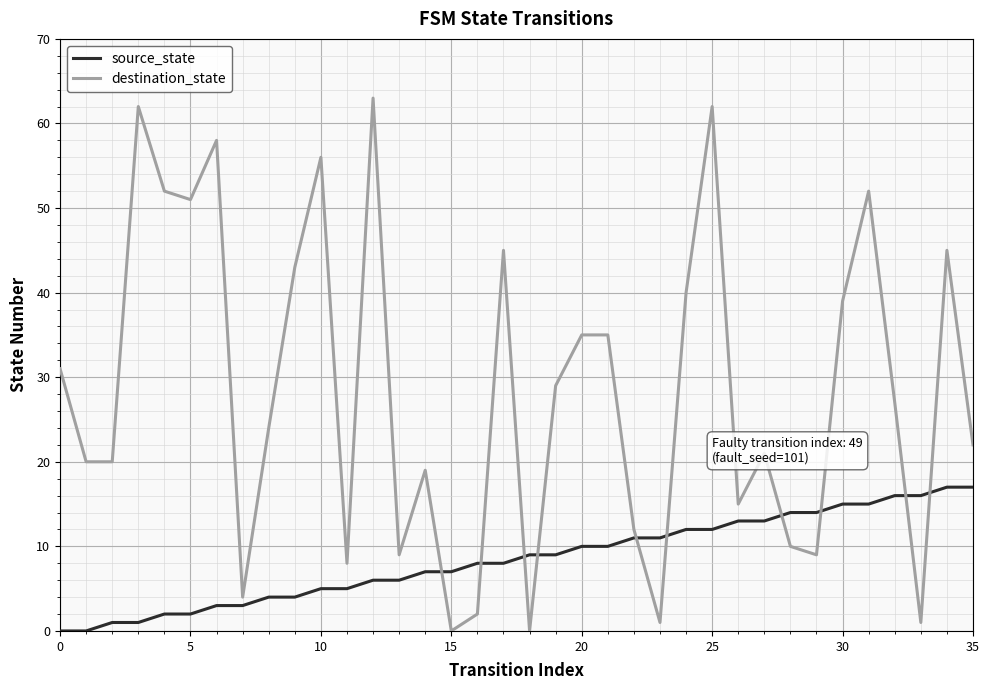

True or false: destination_state and source_state cross at least once.

True